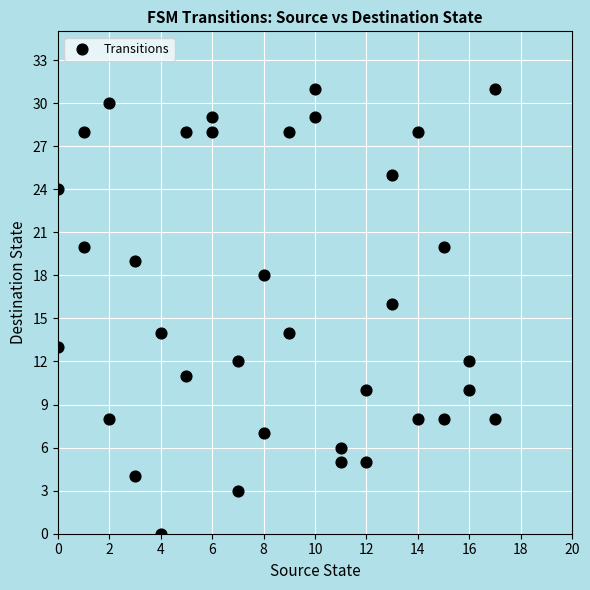

What is the range of Y values (max minus min)?

31